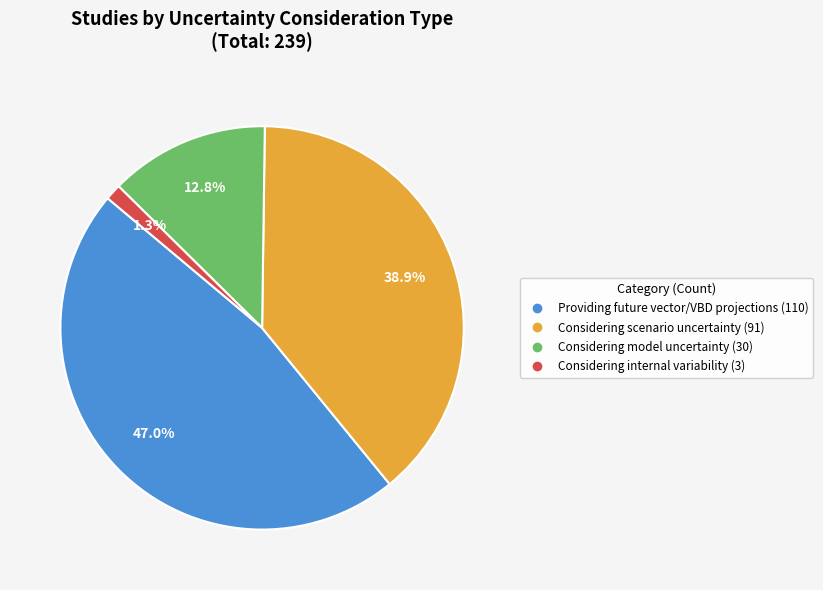

To the nearest percent, what is the combined percentage of Considering scenario uncertainty and Considering internal variability?

40%